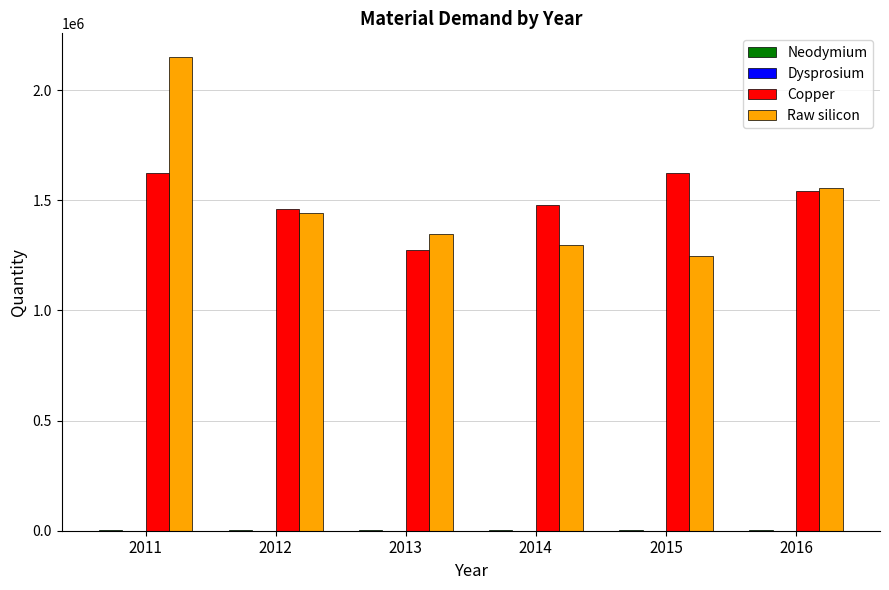

Between 2014 and 2016, which series saw the biggest shift?

Raw silicon